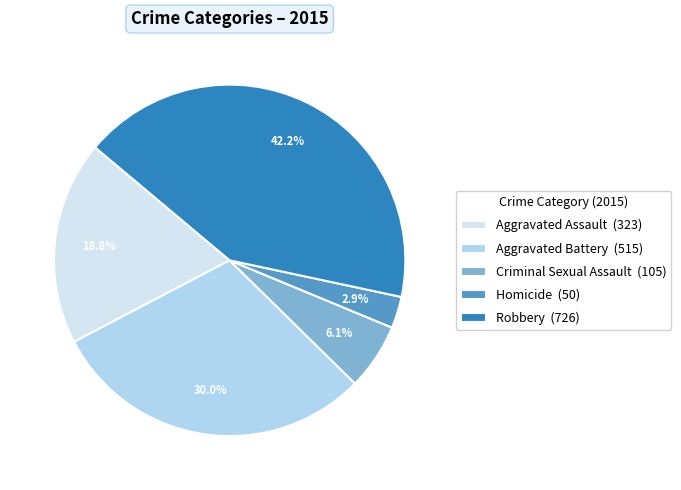

What portion of the pie excludes Homicide?

97.1%